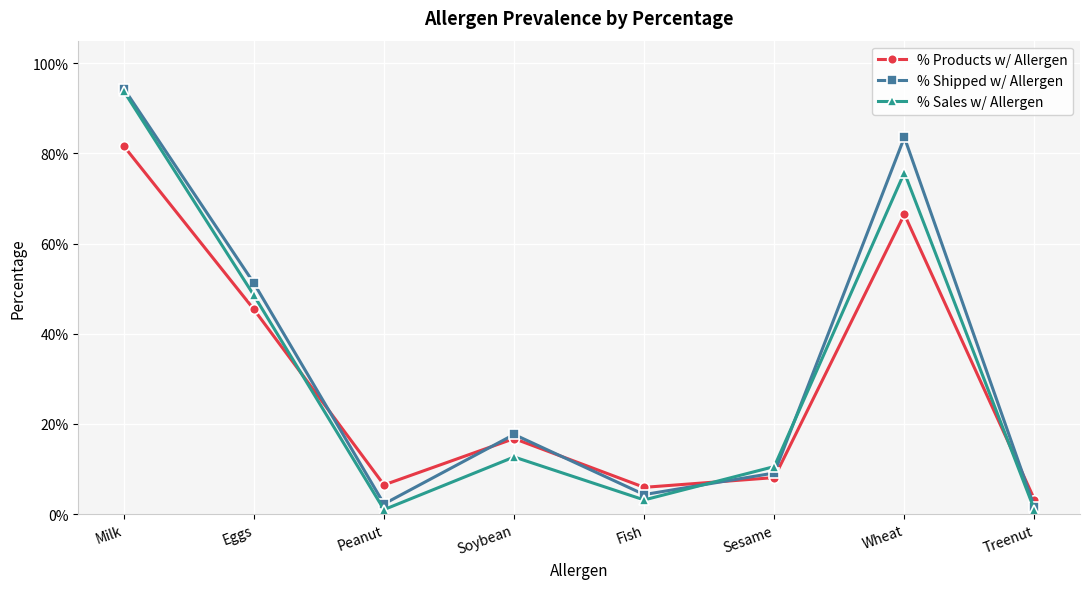

After their last crossing, which series has the higher values: % Shipped w/ Allergen or % Products w/ Allergen?

% Products w/ Allergen